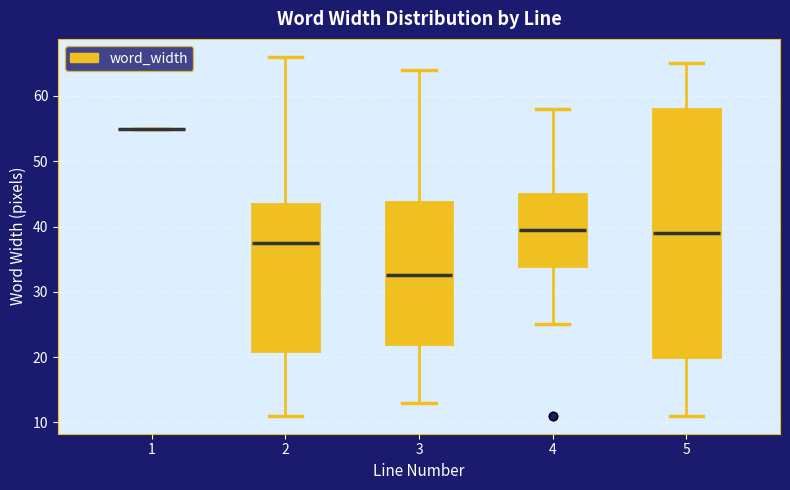

Reading left to right, transcribe this box plot: for each box, give where its median line is, the range the box spans, and where its two whiskers end, as read against the y-axis. The values are not printed on the chart, so give them approximately, as read against the axis.

1: box collapsed to a line at 55, whiskers 55 to 55
2: median 38, box 21 to 44, whiskers 11 to 66
3: median 33, box 22 to 44, whiskers 13 to 64
4: median 40, box 34 to 45, whiskers 25 to 58
5: median 39, box 20 to 58, whiskers 11 to 65